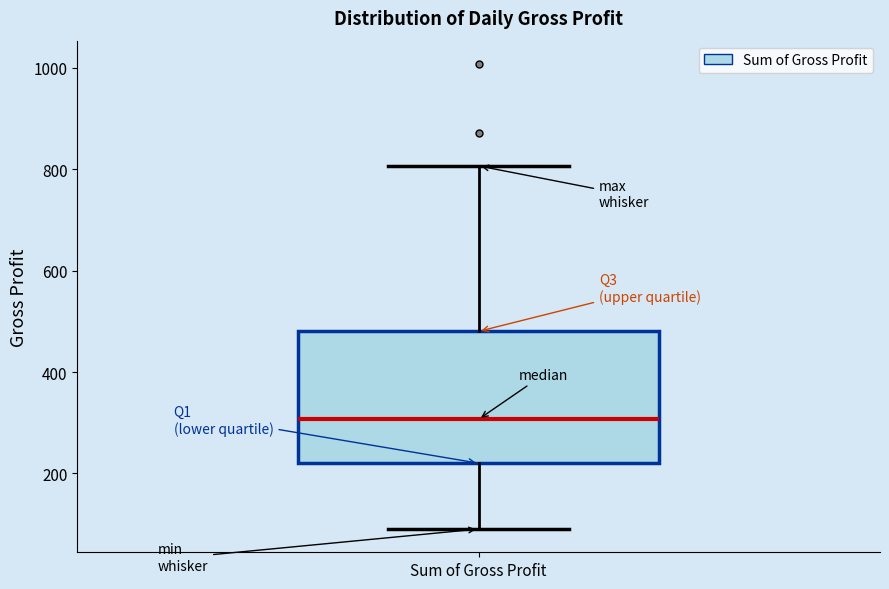

Where does the lower whisker of the box for Sum of Gross Profit end on the y-axis? The values are not printed on the chart, so give them approximately, as read against the axis.

100